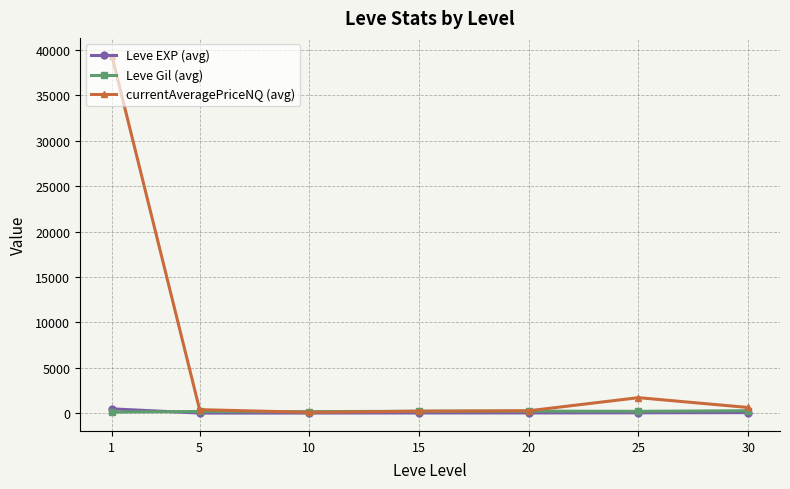

Which series has the largest total across all categories?

currentAveragePriceNQ (avg)